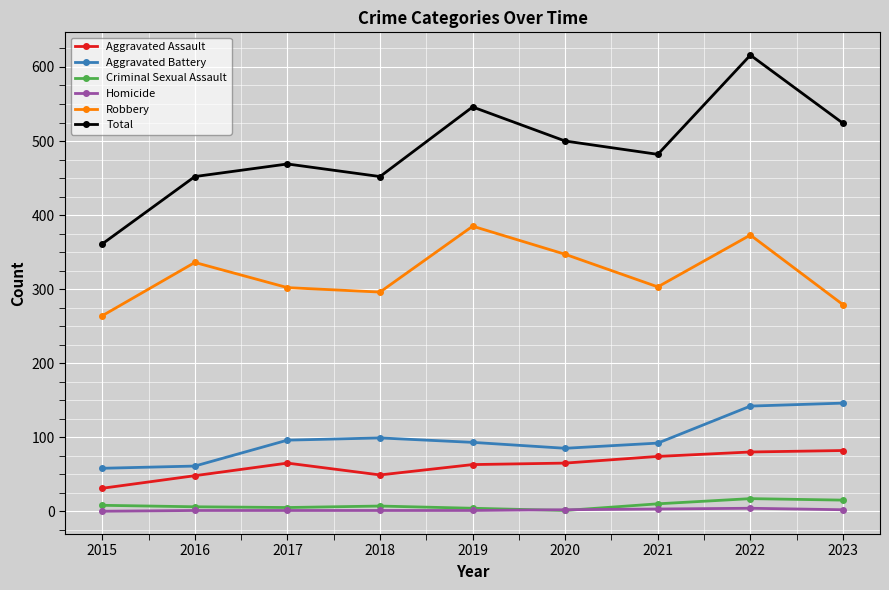

What is the difference between the maximum and minimum values in the Homicide series?

4